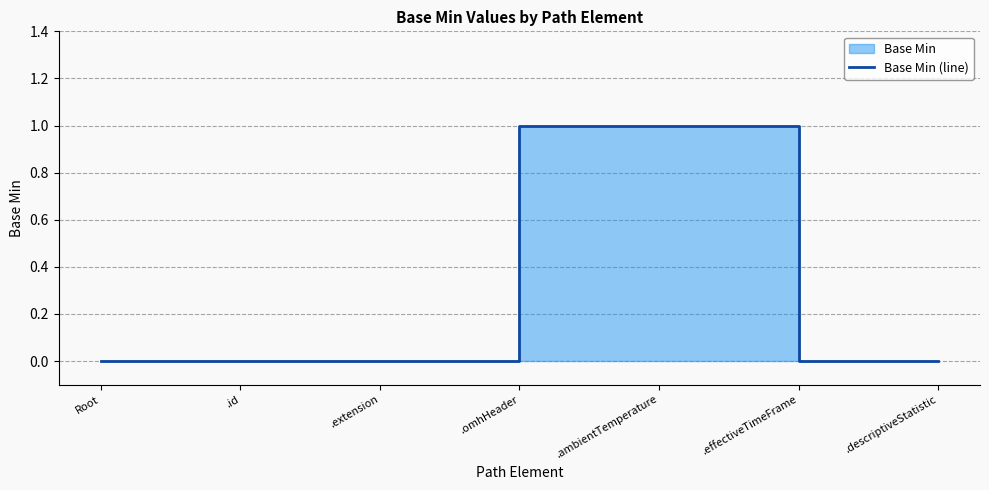

The chart shows a value of 1 at .effectiveTimeFrame. True or false?

False